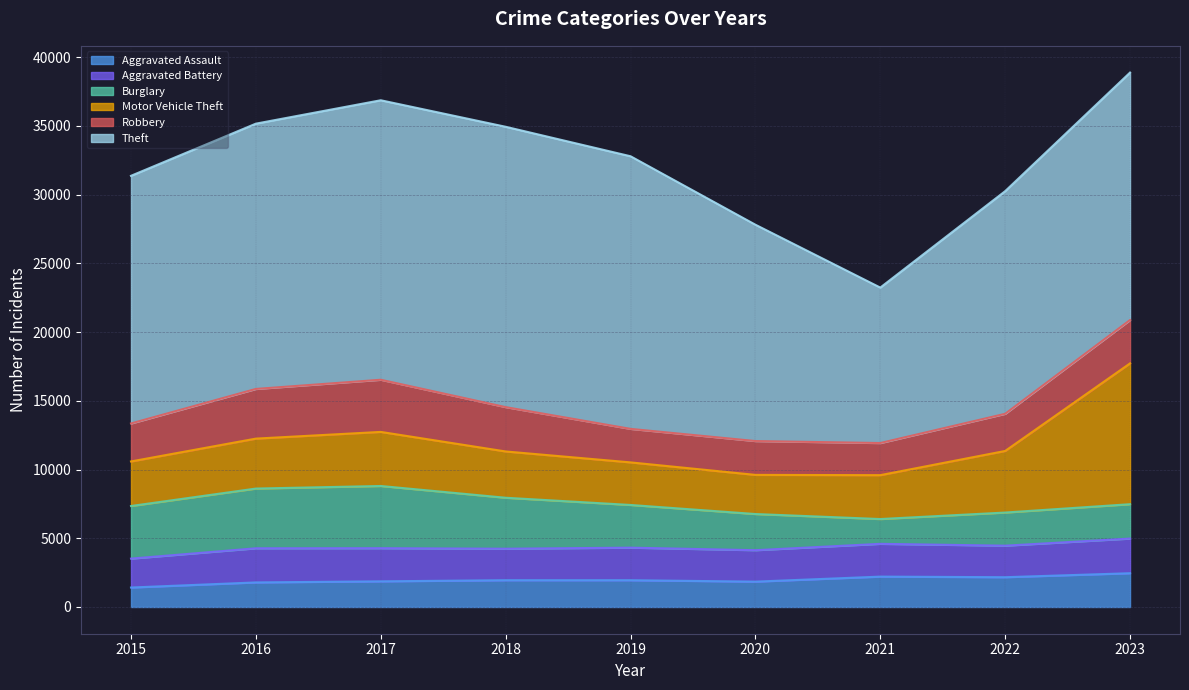

Count the number of categories in the chart.

9